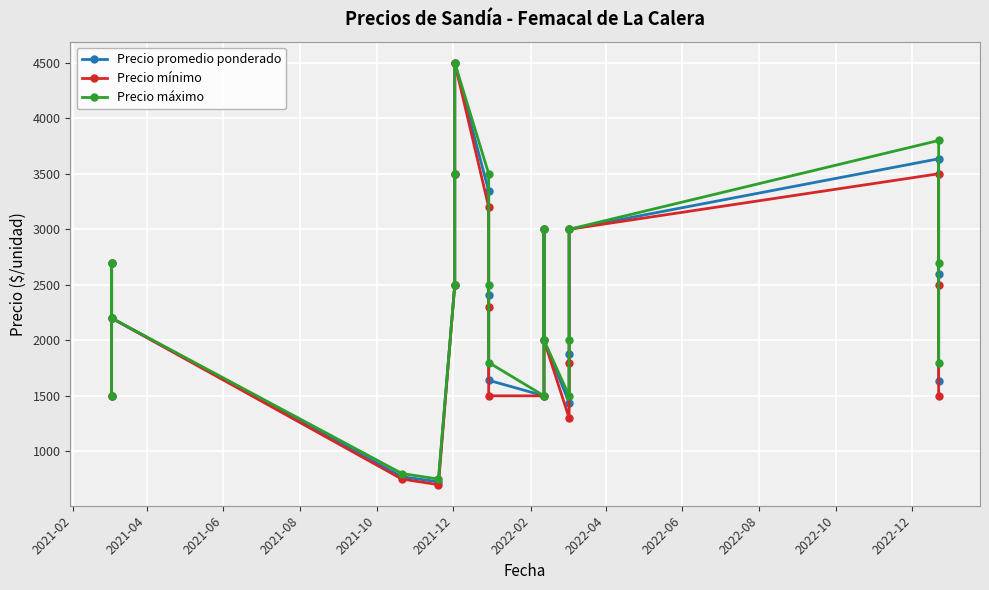

True or false: Precio mínimo and Precio promedio ponderado intersect in this chart.

False